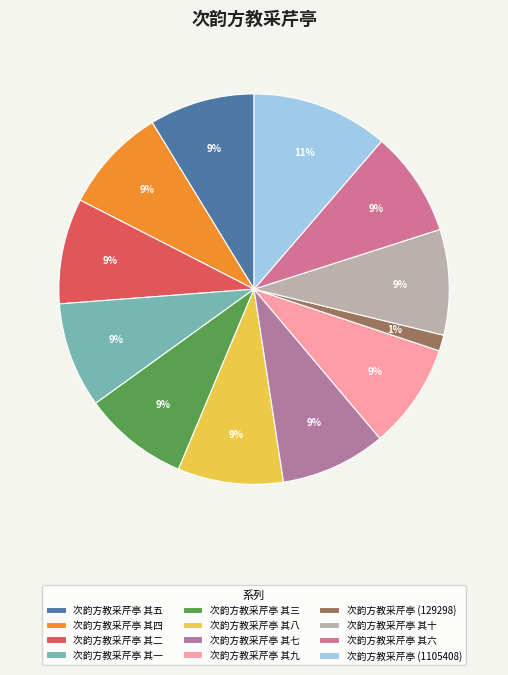

Is there any slice that represents more than half of the pie?

No